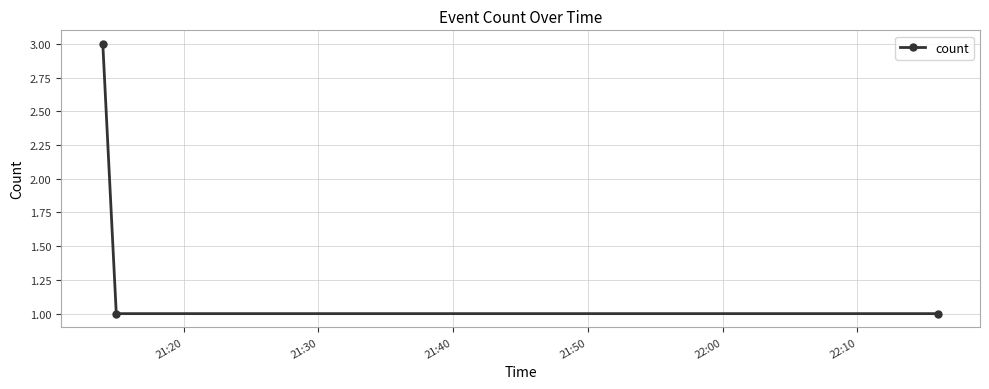

What is the value of the 2nd point from the left?

1